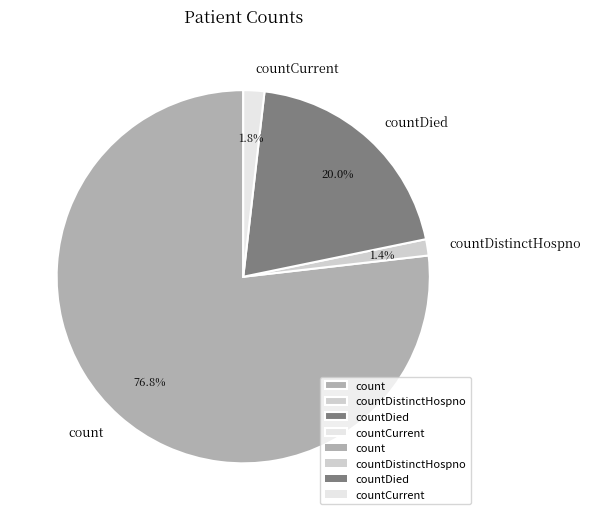

The countCurrent slice represents 15% of the pie. True or false?

False